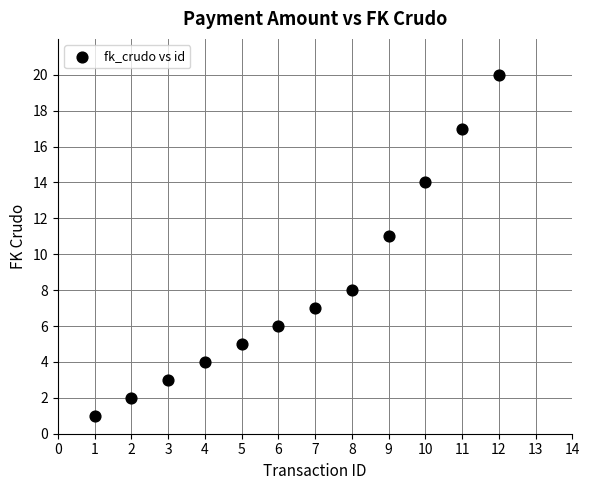

What is the average Y value?

8